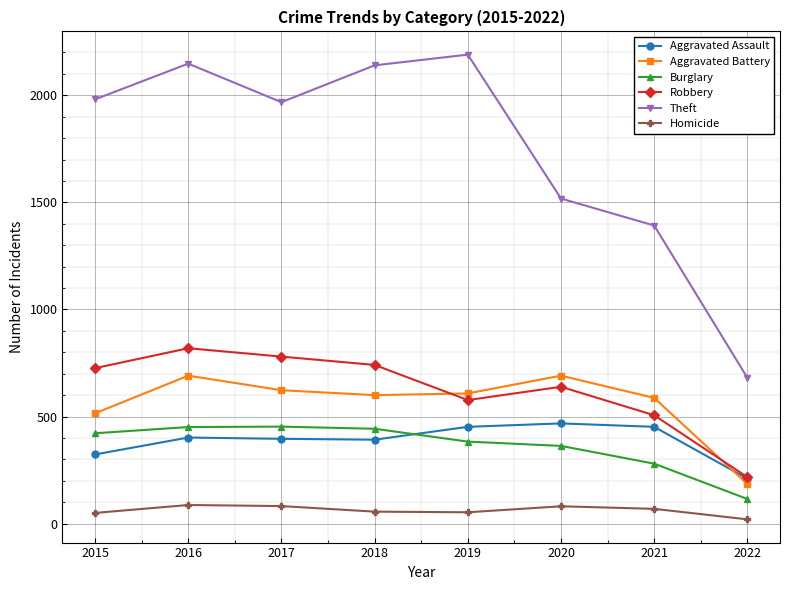

How many lines are shown in the chart?

6